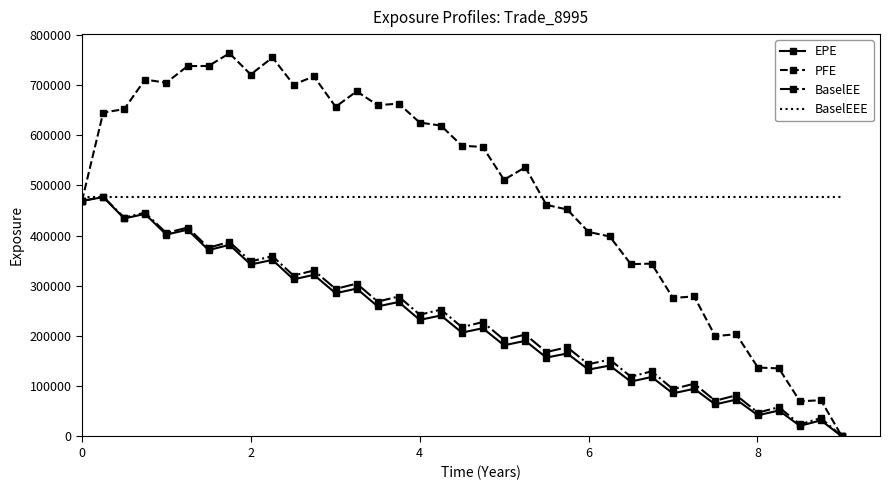

How many interior local valleys does the EPE series have?

17